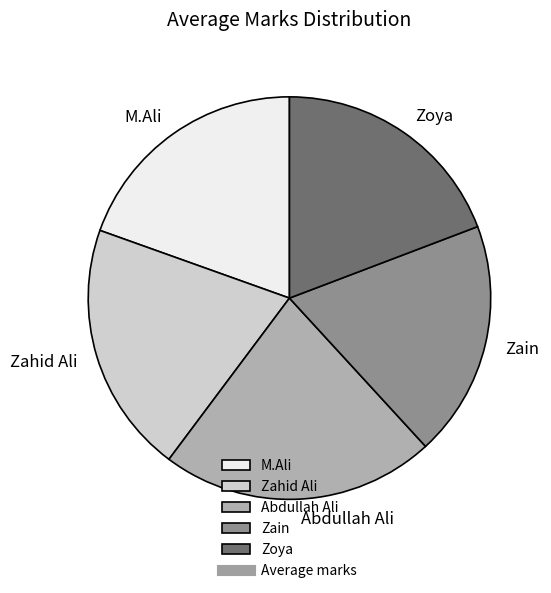

The Zahid Ali slice represents 10% of the pie. True or false?

False